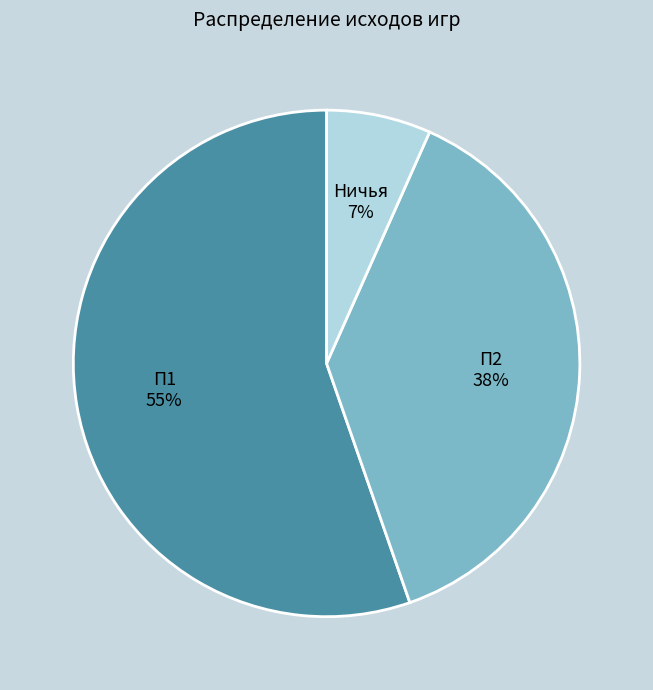

Rank the categories by value from lowest to highest.

Ничья, П2, П1